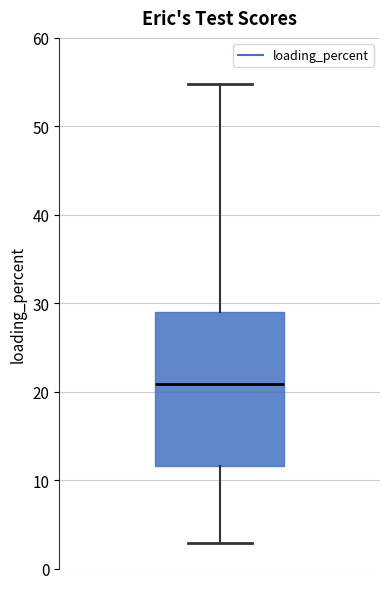

Read this box plot against the y-axis: the position of the median line, the range covered by the box, and the ends of both whiskers. The values are not printed on the chart, so give them approximately, as read against the axis.

median 21, box 12 to 29, whiskers 3 to 55